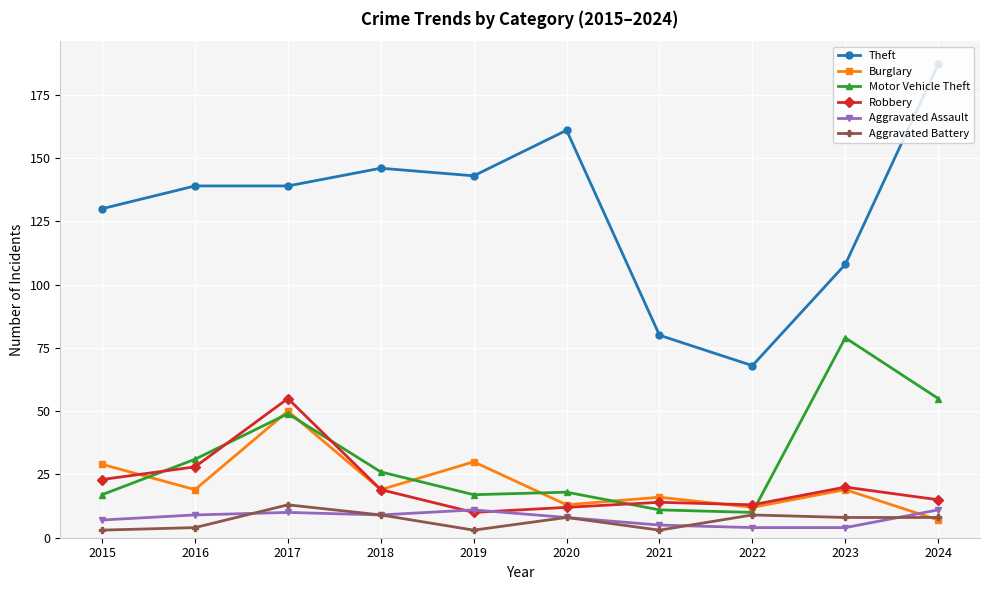

Which series has the widest spread of values?

Theft